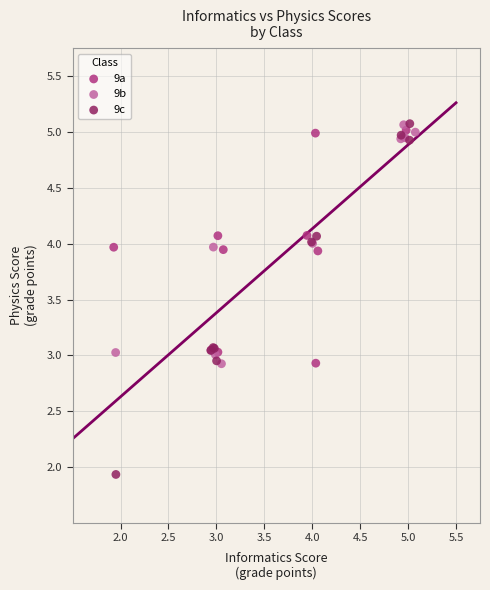

Which series reaches the minimum Y coordinate?

9c